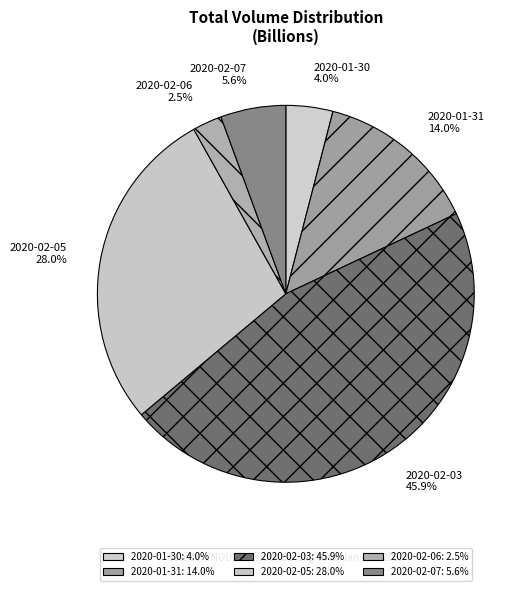

Is 2020-02-05 the majority of the pie?

No